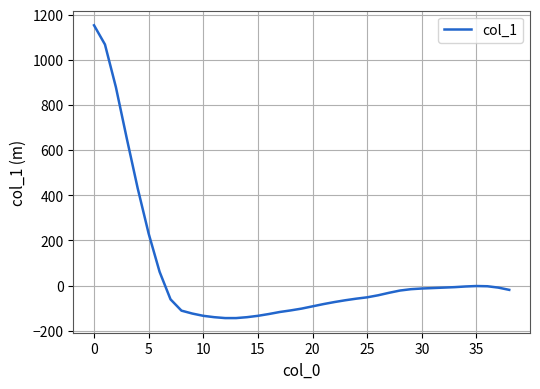

What is the greatest value displayed?

1153